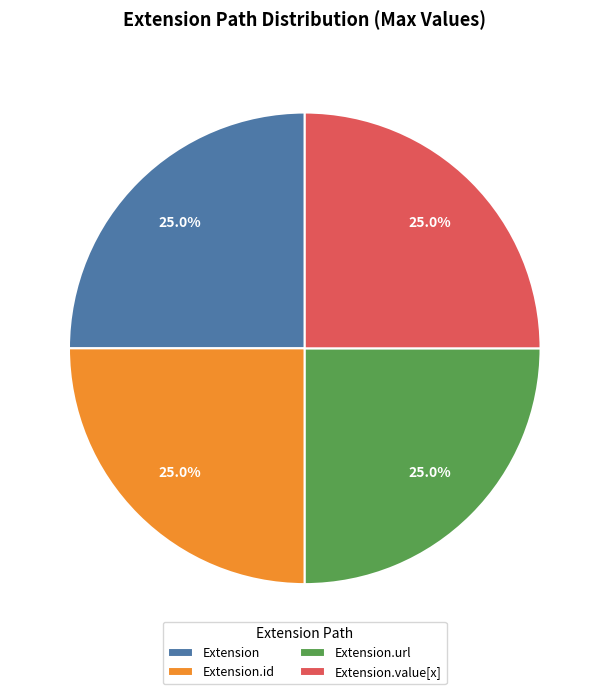

Is Extension.id the majority of the pie?

No